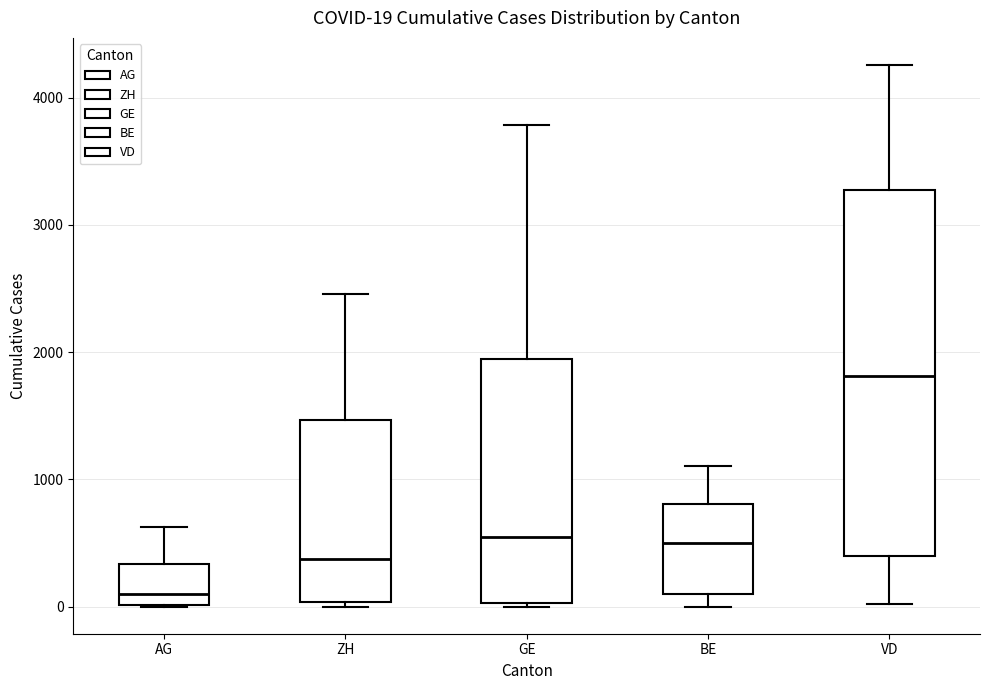

Which box has the lowest median line?

AG